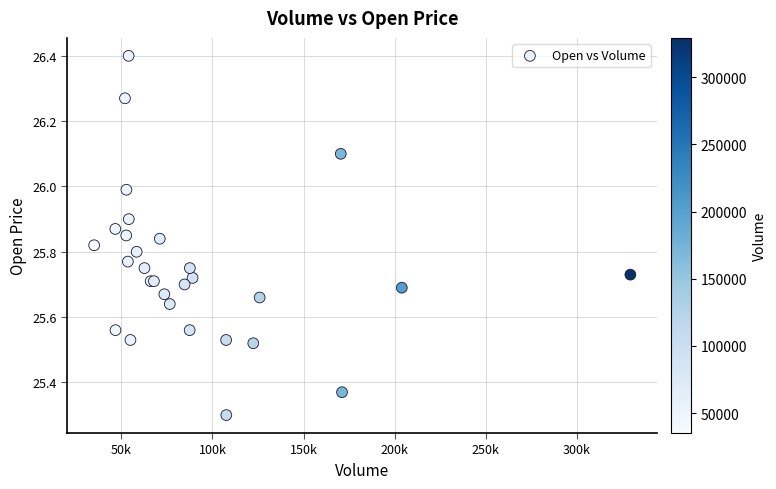

What Y value in the scatter plot is closest to 25?

25.3